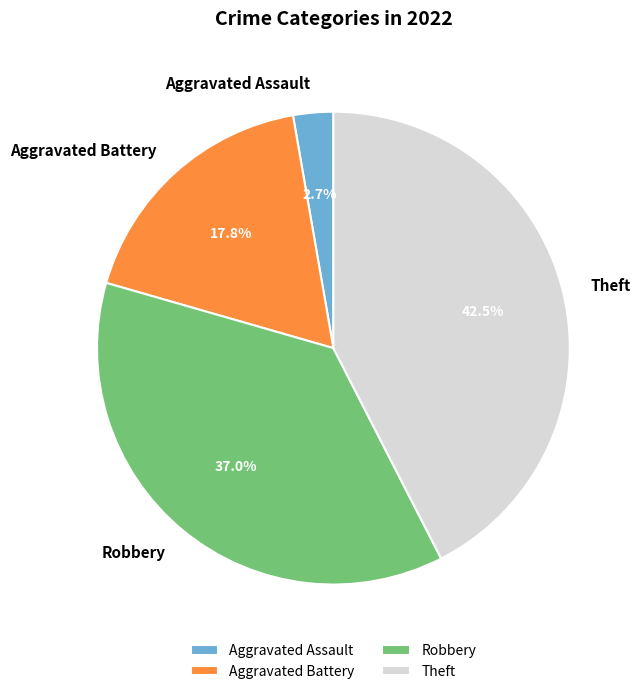

How much of the chart is everything except Theft?

57.5%